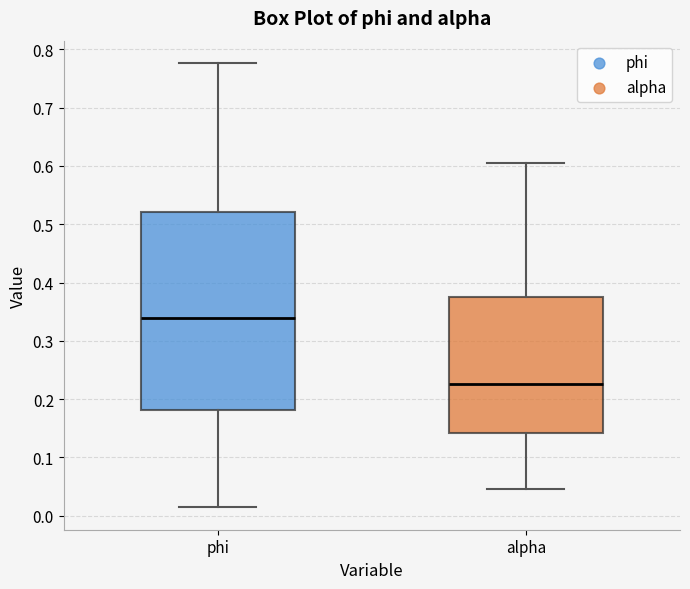

Comparing the boxes themselves (not the whiskers), which one is the tallest?

phi